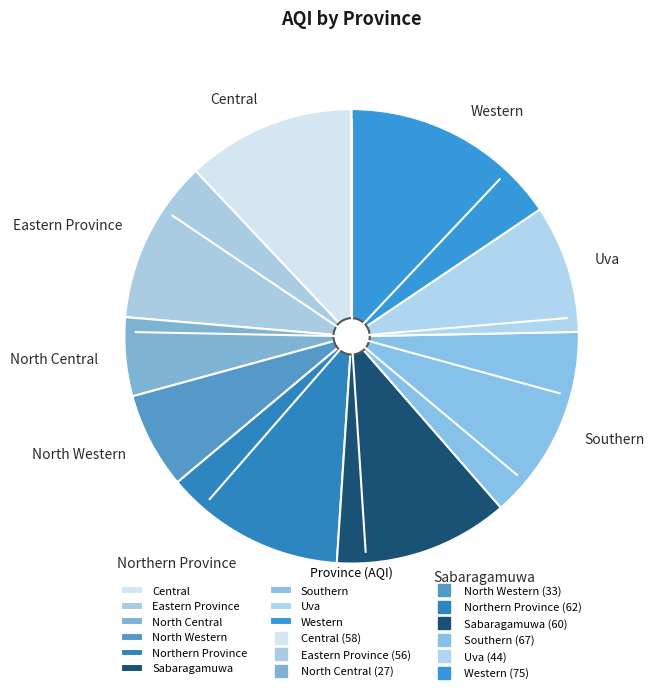

Is the sum of Uva and North Western greater than half?

No